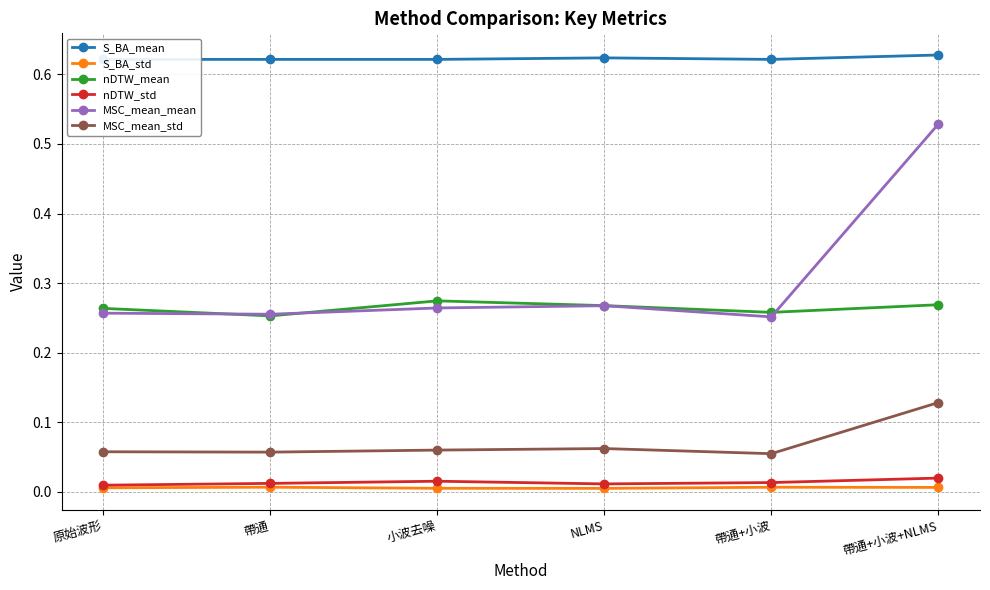

At which category does MSC_mean_std reach its first local valley?

帶通